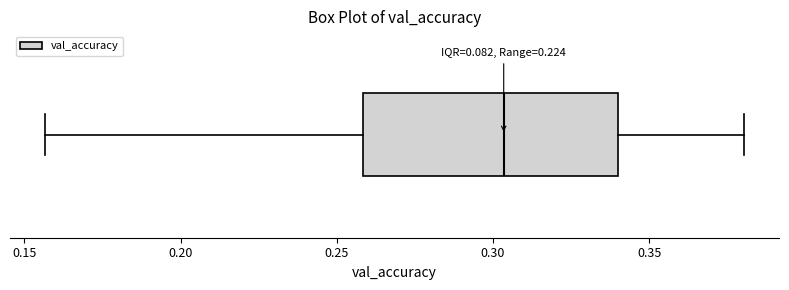

Where is the left edge of the box on the x-axis? The values are not printed on the chart, so give them approximately, as read against the axis.

0.260